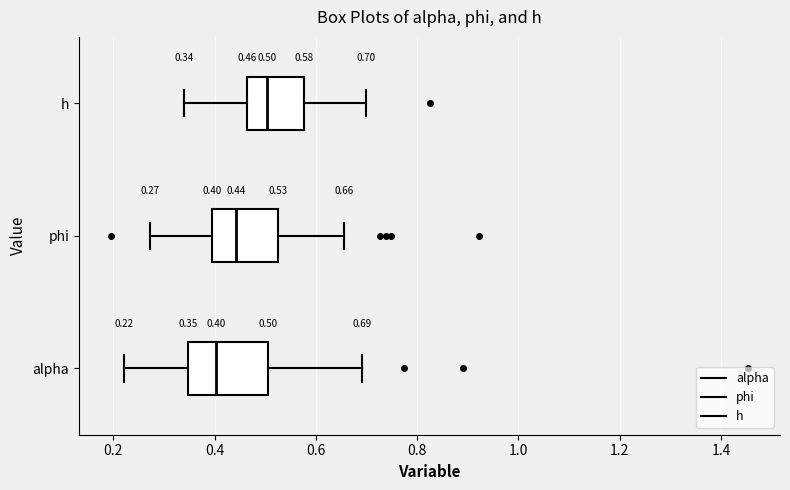

Which box has the furthest to the left median line?

alpha